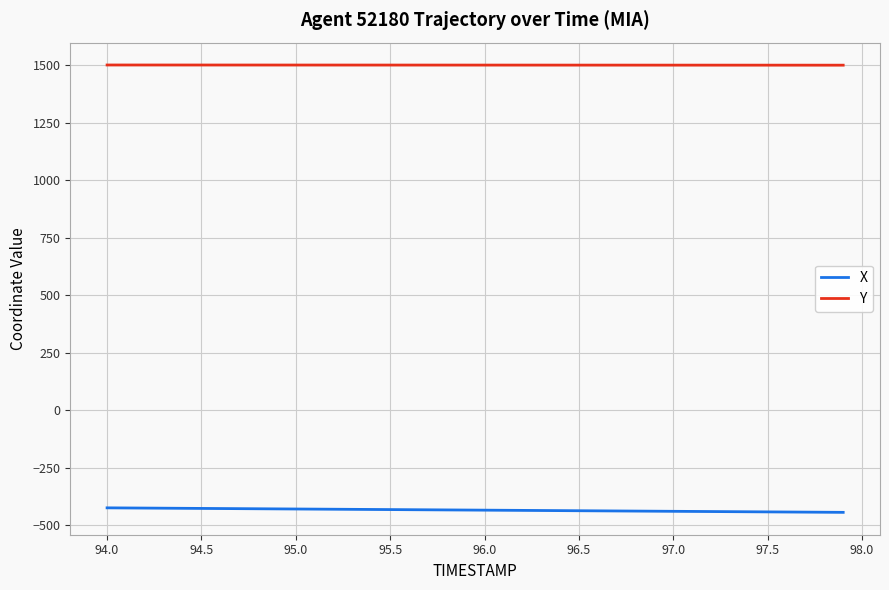

True or false: X and Y cross at least once.

False